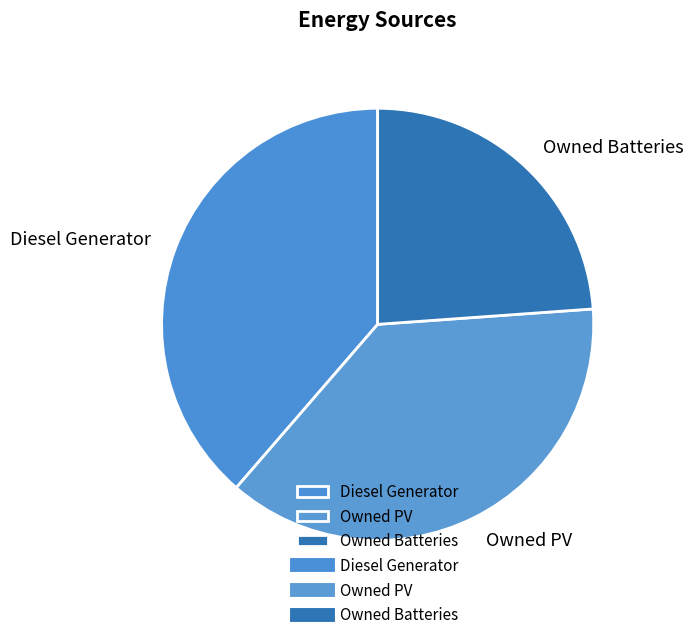

Is it true that Owned PV is 47% of the pie?

False